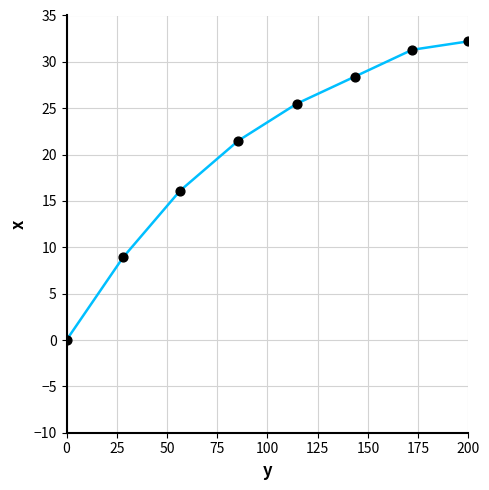

What is the average X value?

100.0